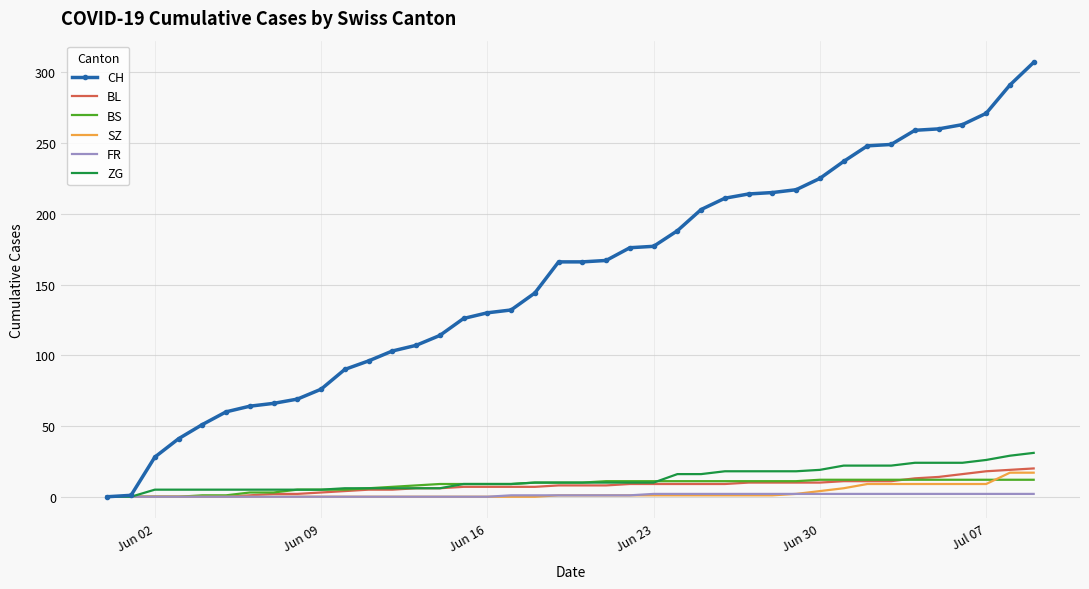

Which series has the largest total across all categories?

CH